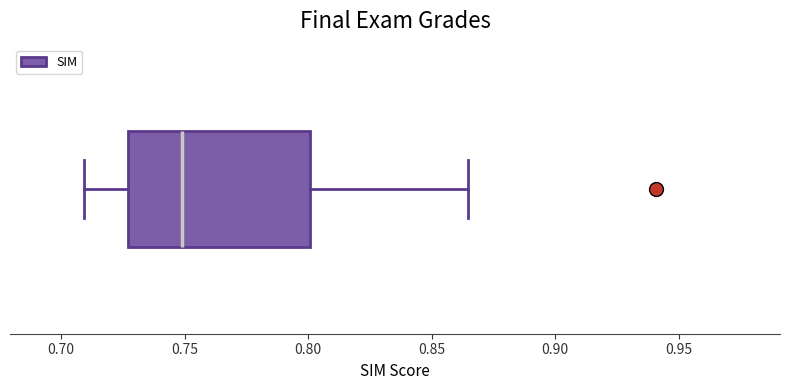

Where does the left whisker of the box end on the x-axis? The values are not printed on the chart, so give them approximately, as read against the axis.

0.710